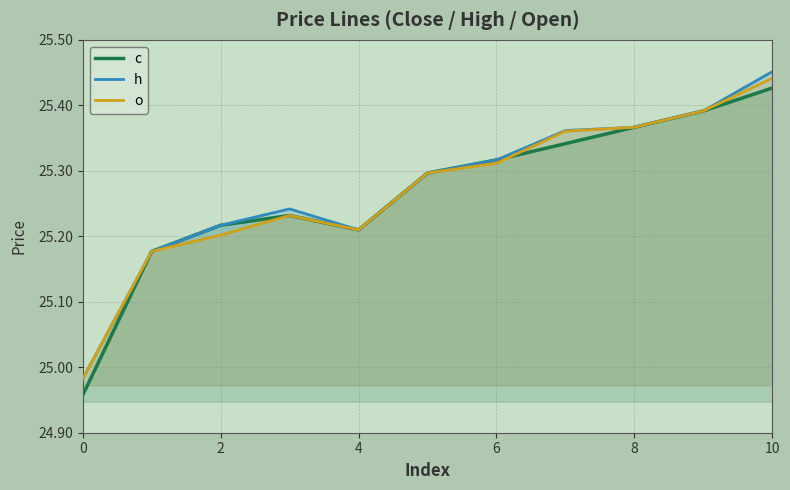

At which category is the sum across all series the highest?

10